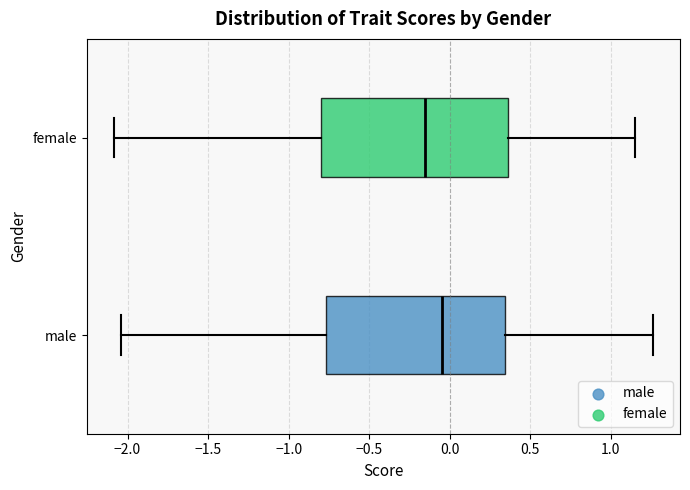

Comparing the boxes themselves (not the whiskers), which one is the widest?

female